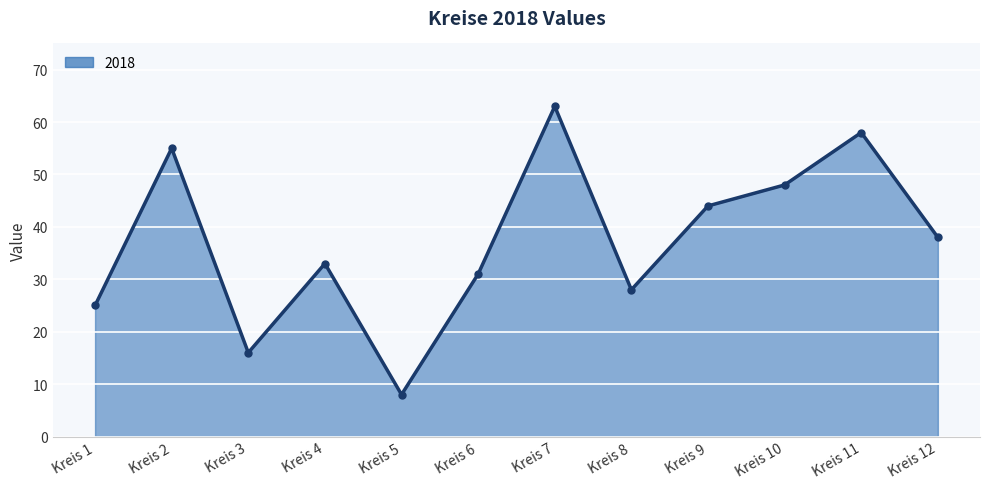

List the labels in order of value, largest first.

Kreis 7, Kreis 11, Kreis 2, Kreis 10, Kreis 9, Kreis 12, Kreis 4, Kreis 6, Kreis 8, Kreis 1, Kreis 3, Kreis 5